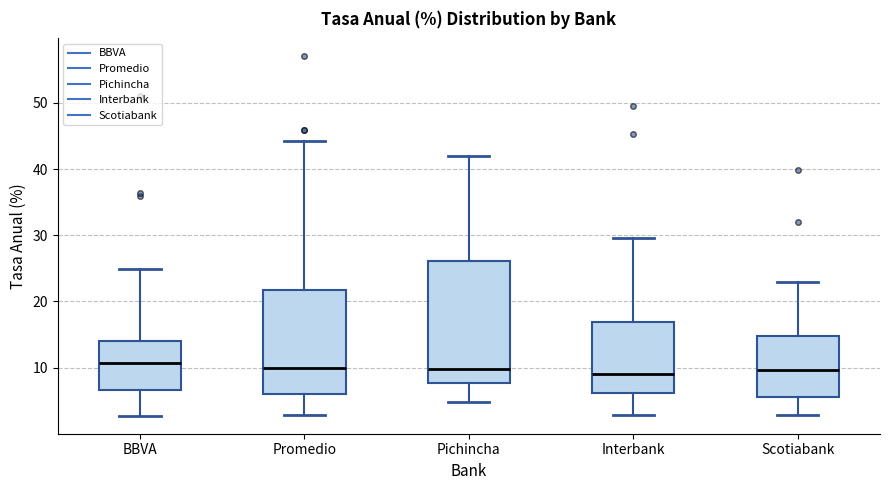

Reading left to right, read every box against the y-axis: the position of its median line, the range the box covers, and the ends of its whiskers. The values are not printed on the chart, so give them approximately, as read against the axis.

BBVA: median 11, box 7 to 14, whiskers 3 to 25
Promedio: median 10, box 6 to 22, whiskers 3 to 44
Pichincha: median 10, box 8 to 26, whiskers 5 to 42
Interbank: median 9, box 6 to 17, whiskers 3 to 30
Scotiabank: median 10, box 6 to 15, whiskers 3 to 23